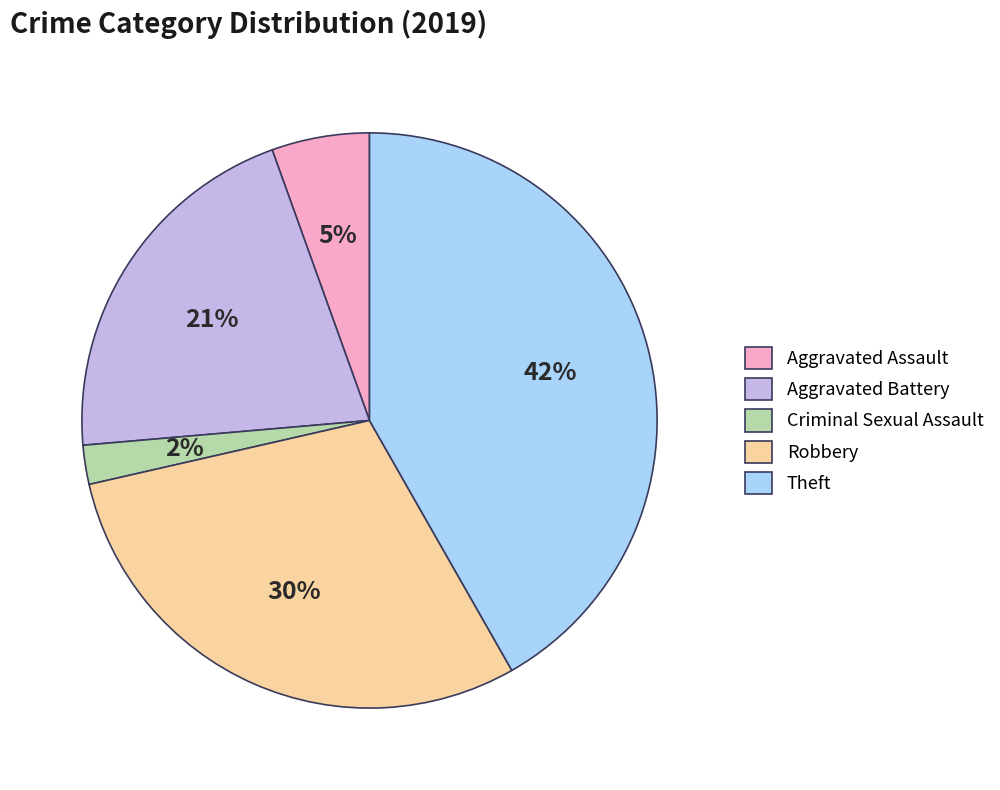

Is there any slice that represents more than half of the pie?

No